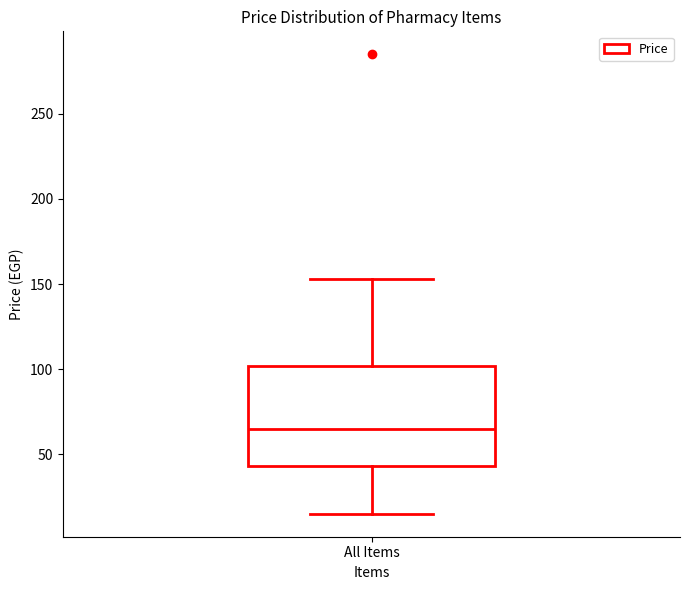

Where does the upper whisker of the box for All Items end on the y-axis? The values are not printed on the chart, so give them approximately, as read against the axis.

155